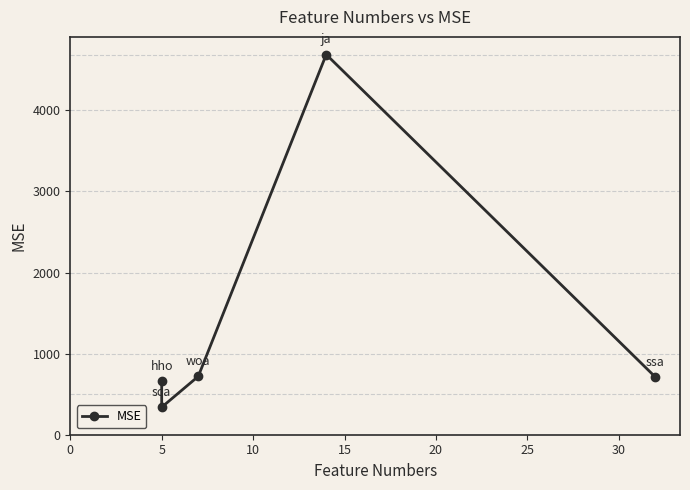

What is the value of the 3rd point from the left?

719.8